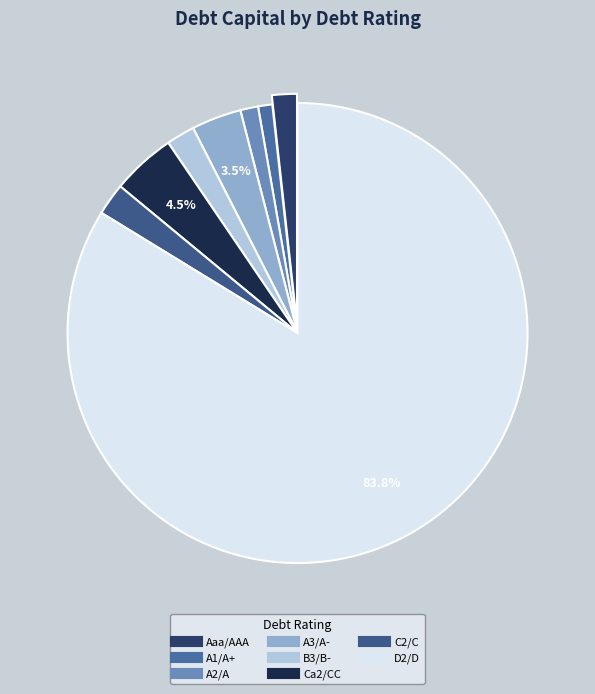

What percentage is the A1/A+ slice, to the nearest percent?

1%